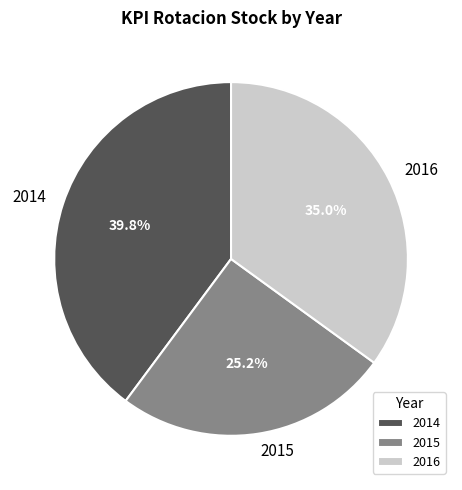

Between 2016 and 2015, which is larger?

2016